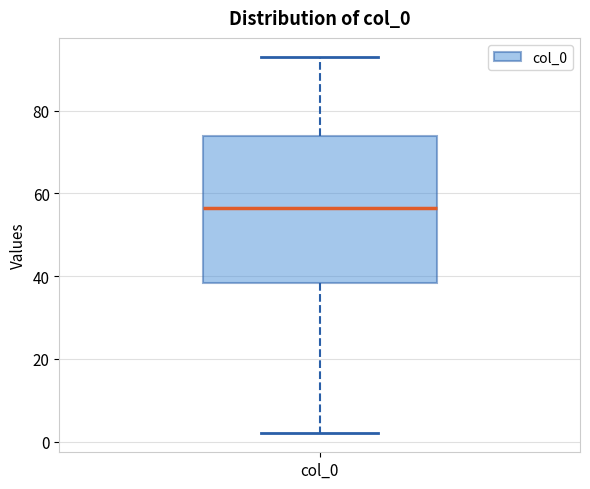

Where does the upper whisker of the box for col_0 end on the y-axis? The values are not printed on the chart, so give them approximately, as read against the axis.

94